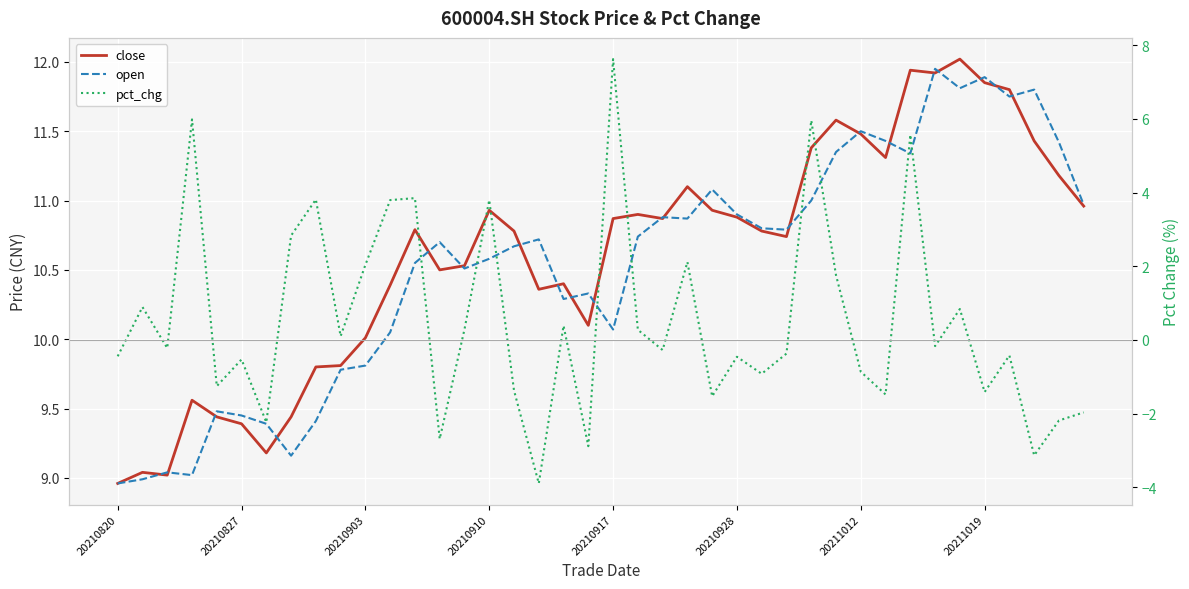

What is the value of the open point at the 29th from the left?

11.0